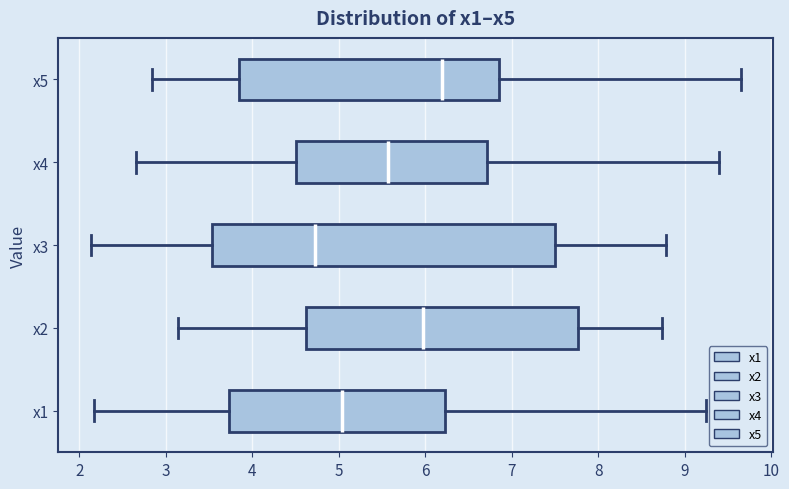

Which box has the furthest to the right median line?

x5